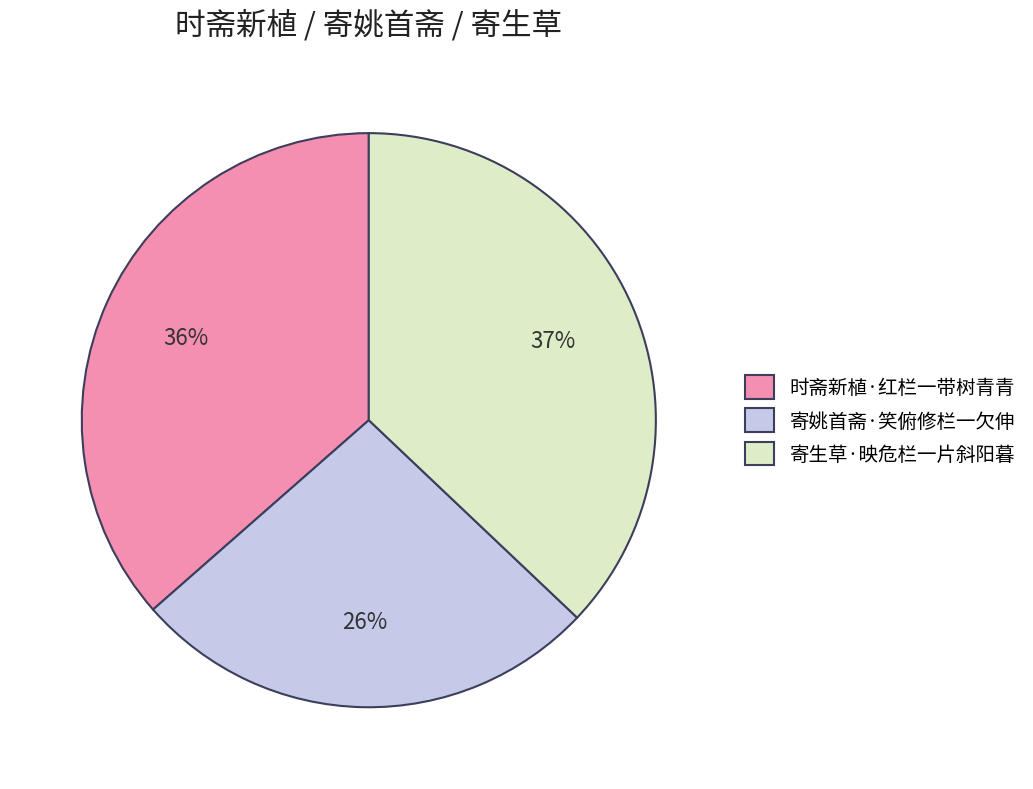

Which category has the biggest portion of the pie?

寄生草·映危栏一片斜阳暮